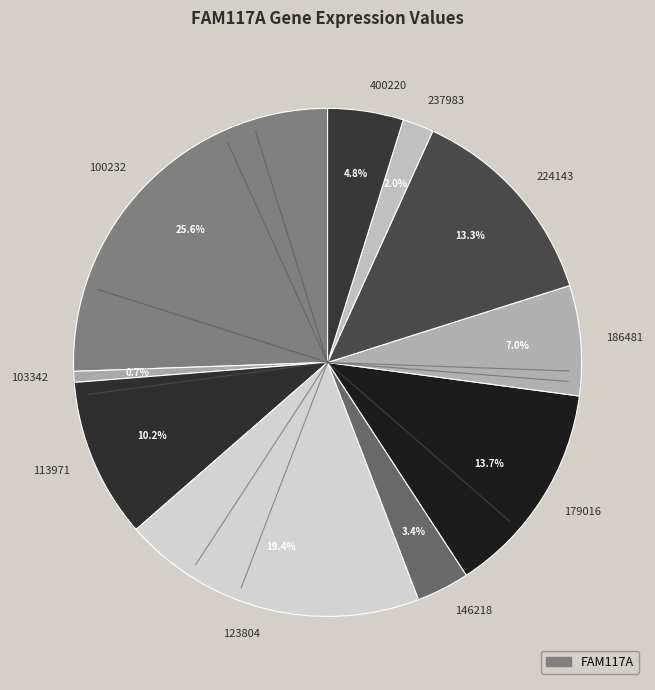

Between 113971 and 179016, which is larger?

179016